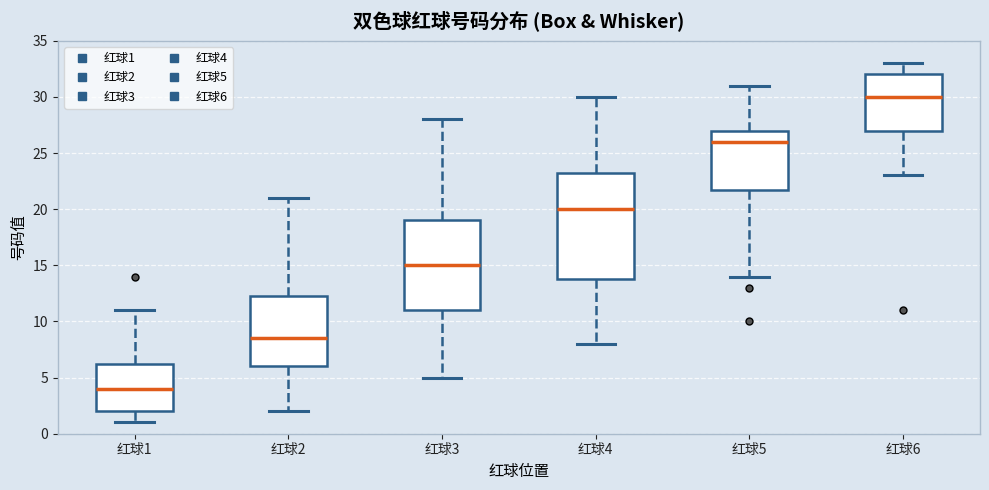

Reading left to right, transcribe this box plot: for each box, give where its median line is, the range the box spans, and where its two whiskers end, as read against the y-axis. The values are not printed on the chart, so give them approximately, as read against the axis.

红球1: median 4.0, box 2.0 to 6.5, whiskers 1.0 to 11.0
红球2: median 8.5, box 6.0 to 12.5, whiskers 2.0 to 21.0
红球3: median 15.0, box 11.0 to 19.0, whiskers 5.0 to 28.0
红球4: median 20.0, box 14.0 to 23.5, whiskers 8.0 to 30.0
红球5: median 26.0, box 22.0 to 27.0, whiskers 14.0 to 31.0
红球6: median 30.0, box 27.0 to 32.0, whiskers 23.0 to 33.0